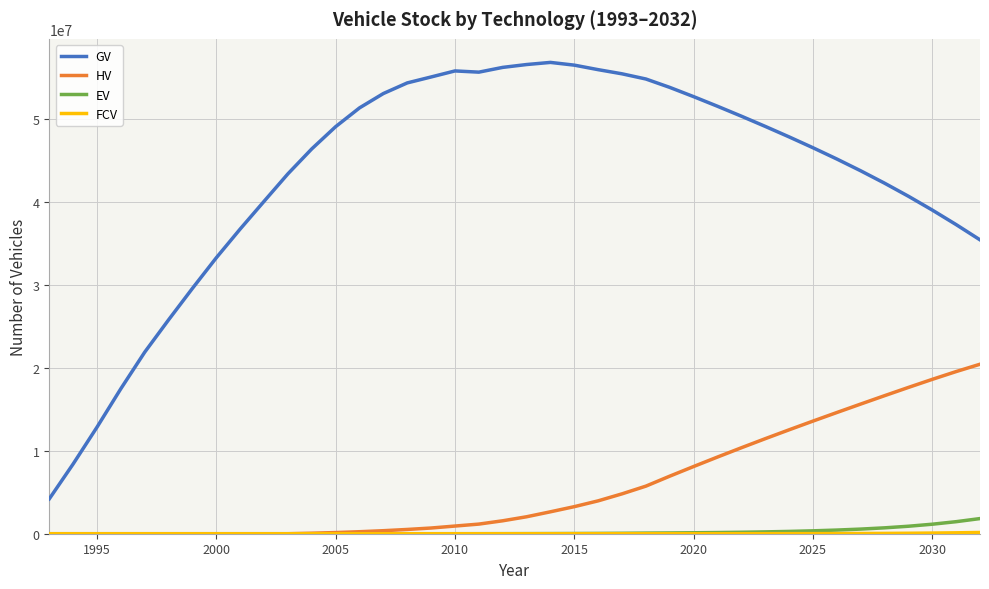

What is the average value of the EV series?

216312.4